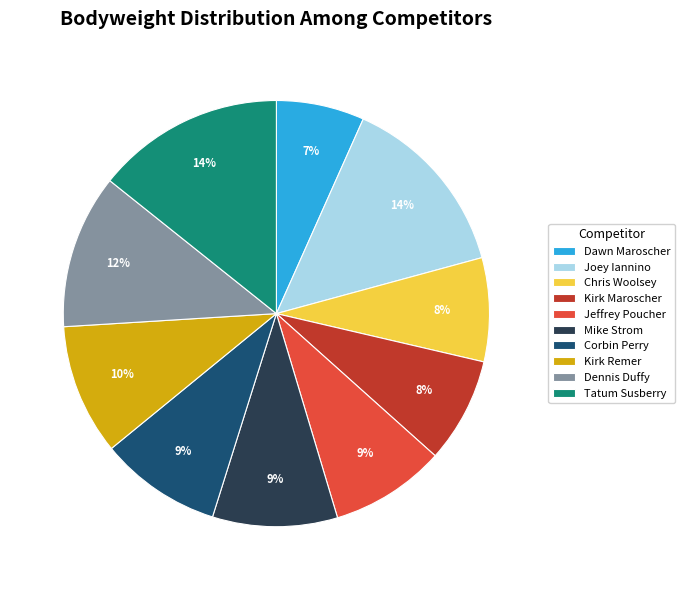

To the nearest percent, what is the combined percentage of Jeffrey Poucher and Chris Woolsey?

17%